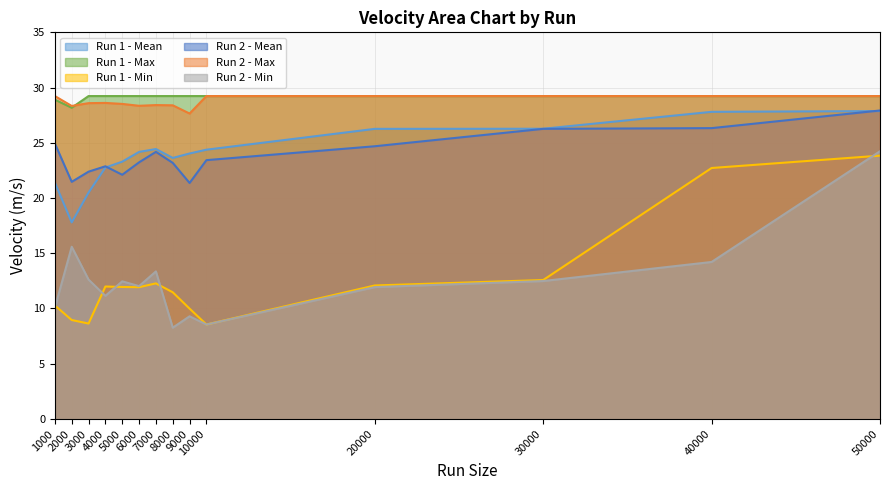

After their last crossing, which series has the higher values: Run 1 - Max or Run 2 - Max?

Run 1 - Max